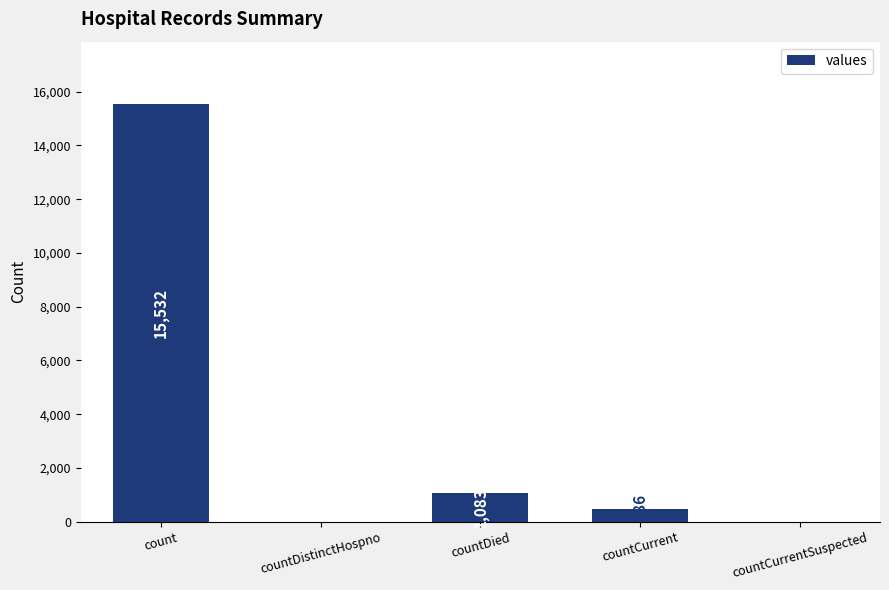

Approximately how many times larger is the value at countDied compared to count?

0.1